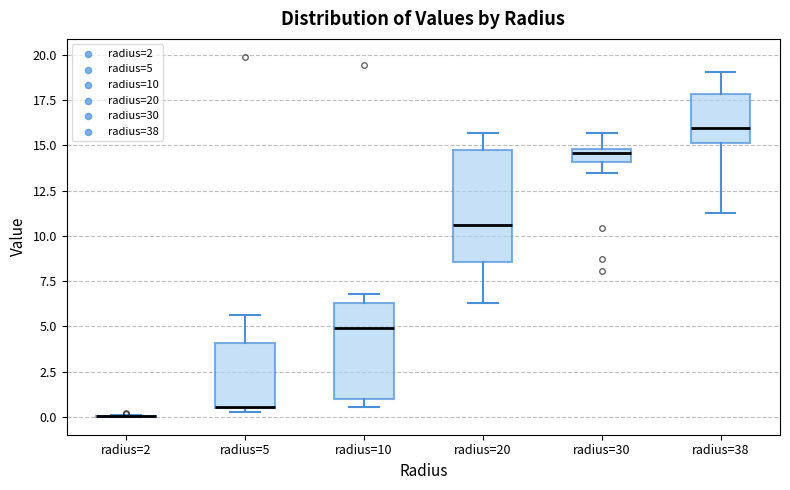

Where is the upper edge of the box for radius=30 on the y-axis? The values are not printed on the chart, so give them approximately, as read against the axis.

15.0